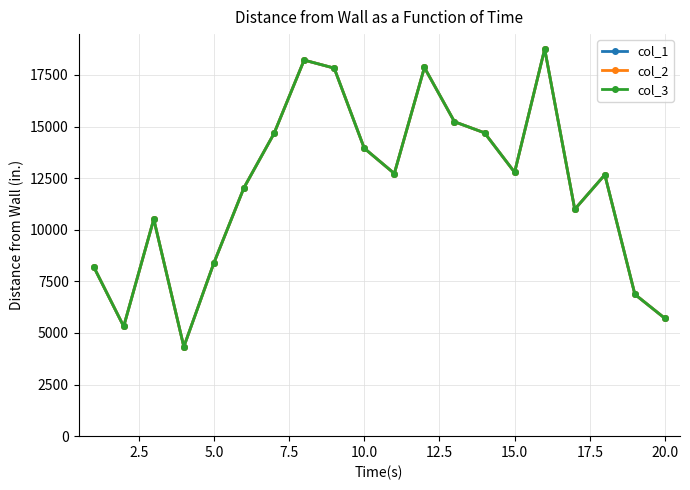

Does the chart have visible grid lines?

Yes